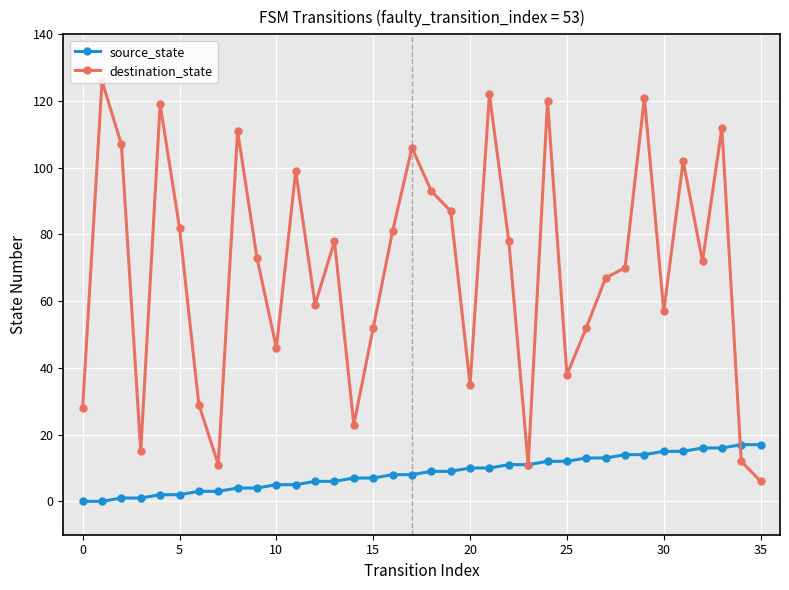

In destination_state, how many points are lower than both neighbors (excluding endpoints)?

10